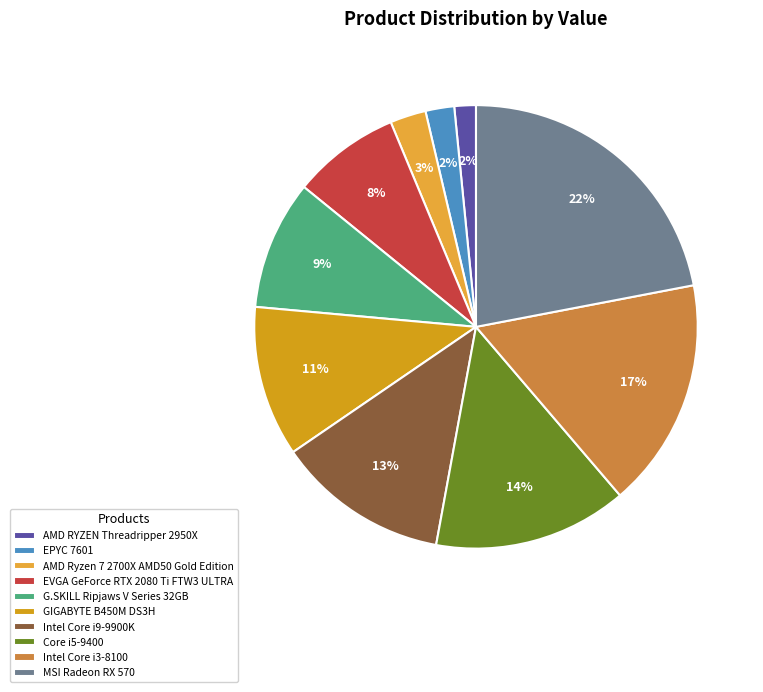

The G.SKILL Ripjaws V Series 32GB slice represents 17% of the pie. True or false?

False